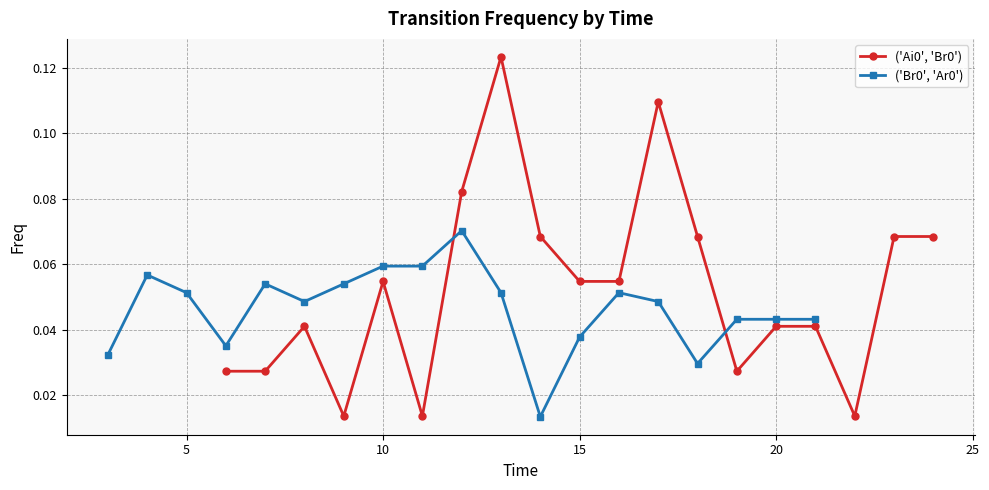

Count the ('Ai0', 'Br0') values in the range 0 to 1.

19